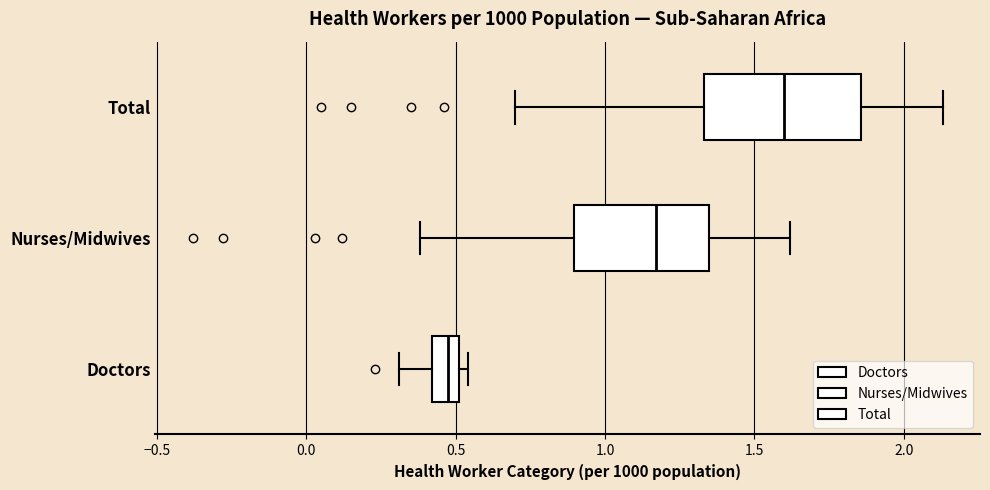

Which box is the widest, from its left edge to its right edge?

Total